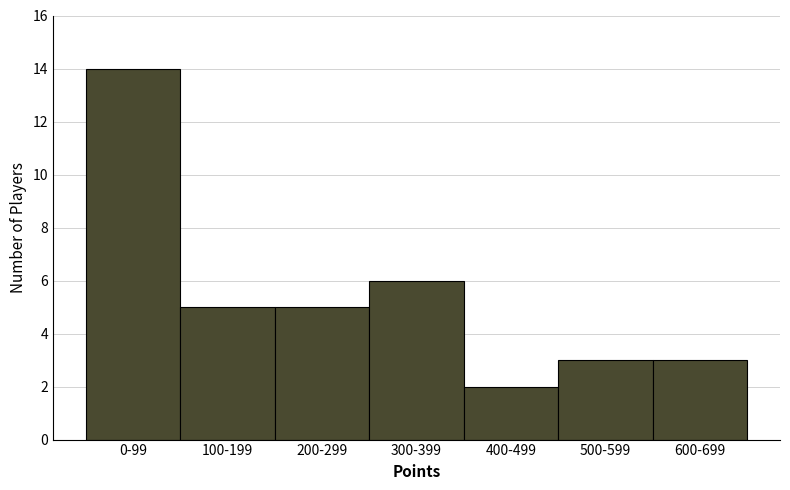

Reading right to left, list all the values displayed in this chart.

600-699=3	500-599=3	400-499=2	300-399=6	200-299=5	100-199=5	0-99=14